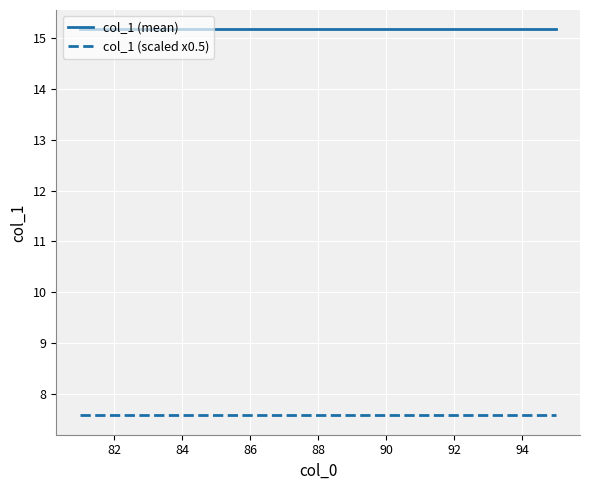

Which series has the largest total across all categories?

col_1 (mean)